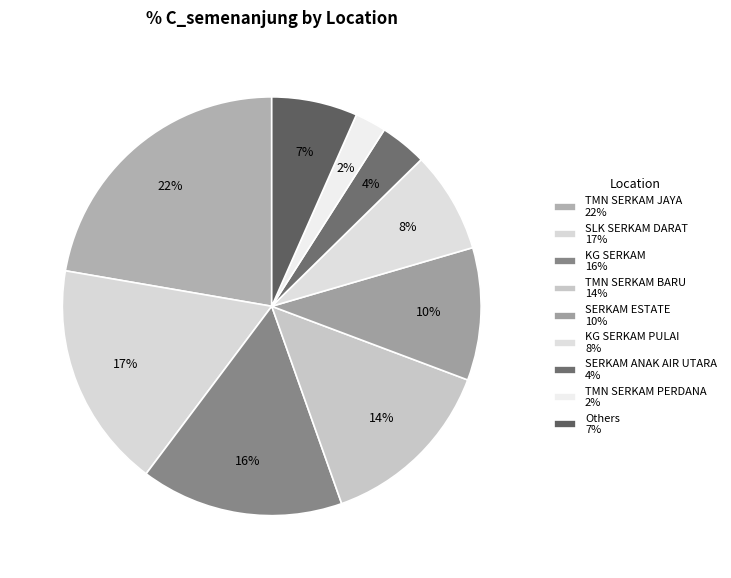

Count the number of slices in the pie.

9